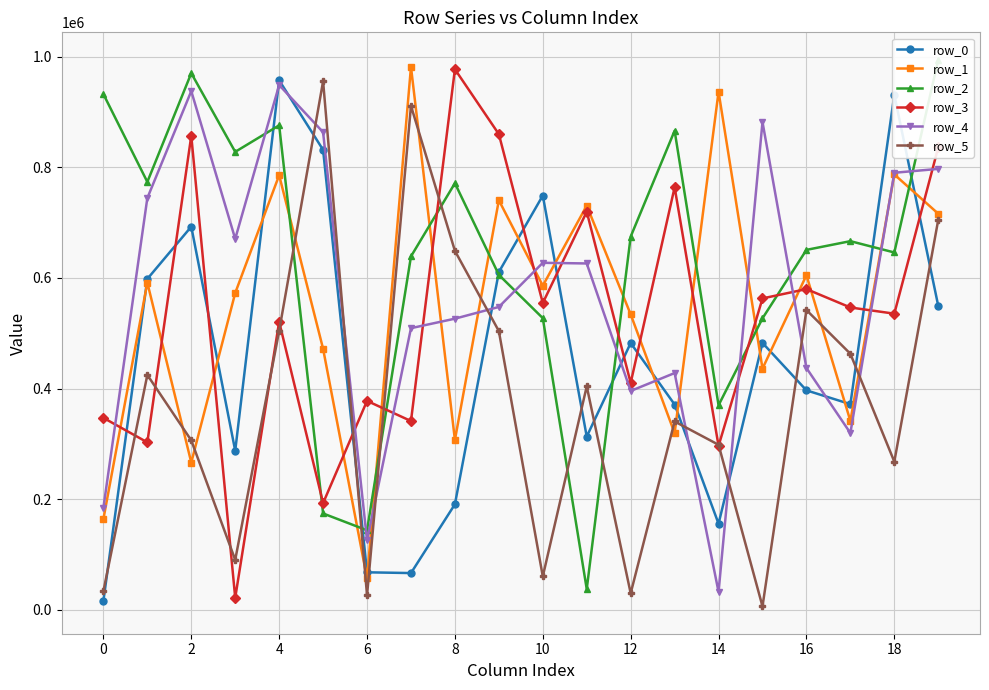

The value of row_5 at 2 is 504764. True or false?

False